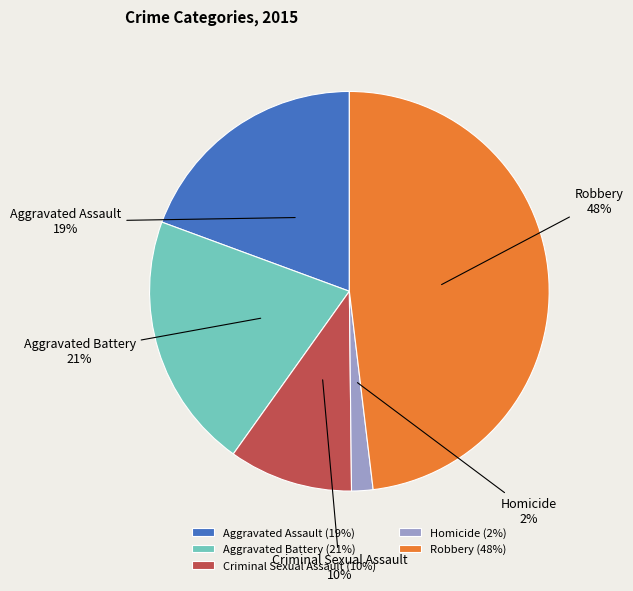

Which has a higher value, Criminal Sexual Assault or Robbery?

Robbery